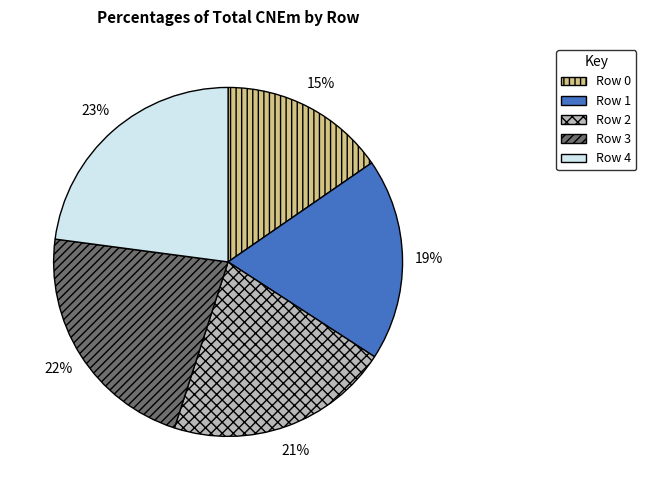

Which category has the biggest portion of the pie?

Row 4